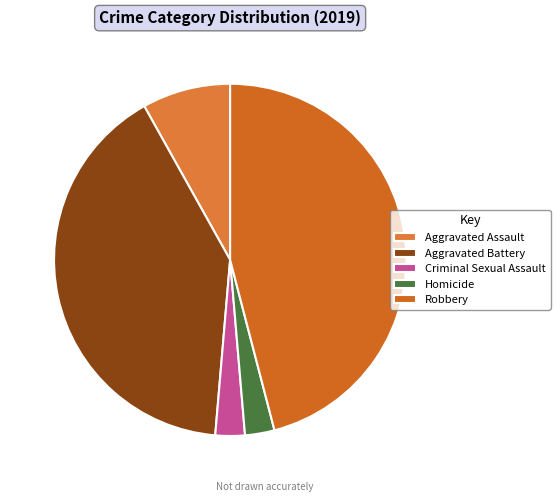

Is it true that Criminal Sexual Assault is 15% of the pie?

False